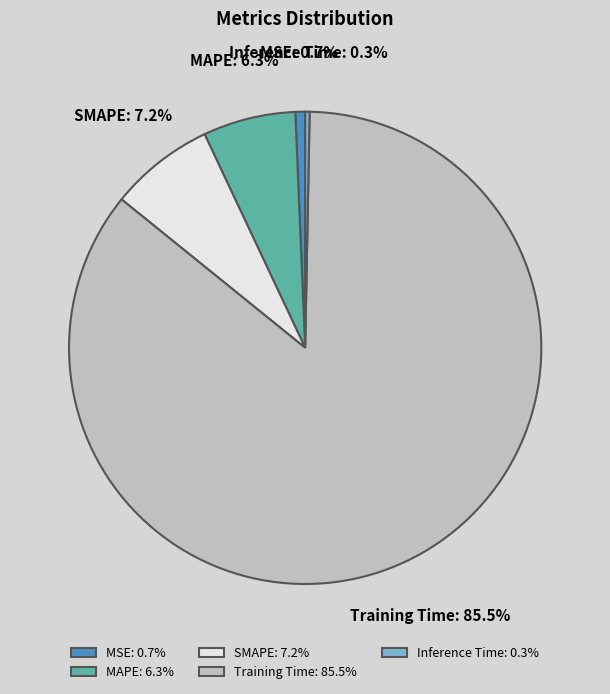

How many segments does this pie chart have?

5